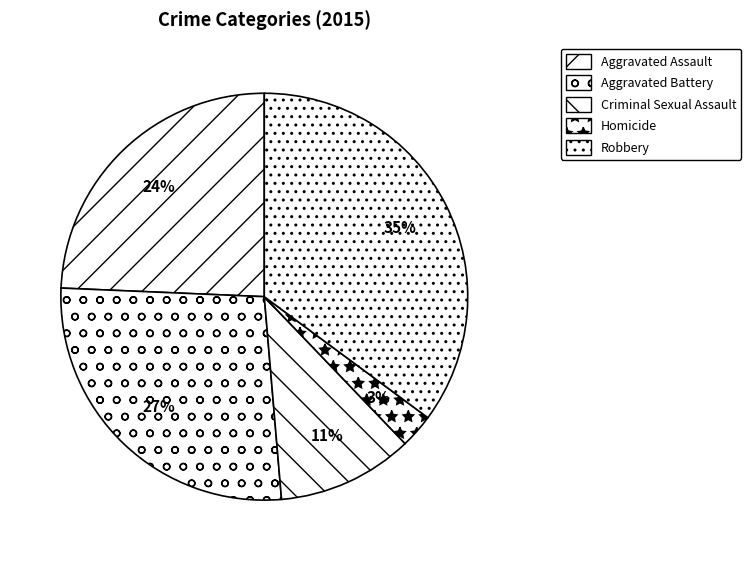

Approximately how many times larger is the value at Criminal Sexual Assault compared to Homicide?

4.0